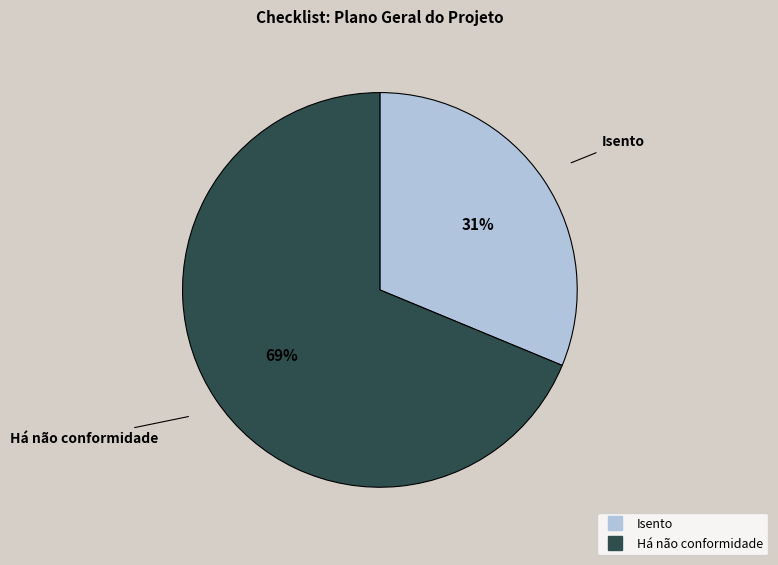

Is Há não conformidade the majority of the pie?

Yes